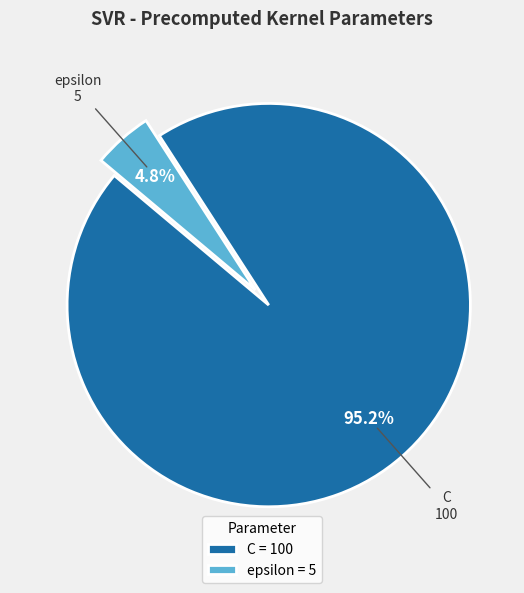

Is the sum of C and epsilon greater than half?

Yes